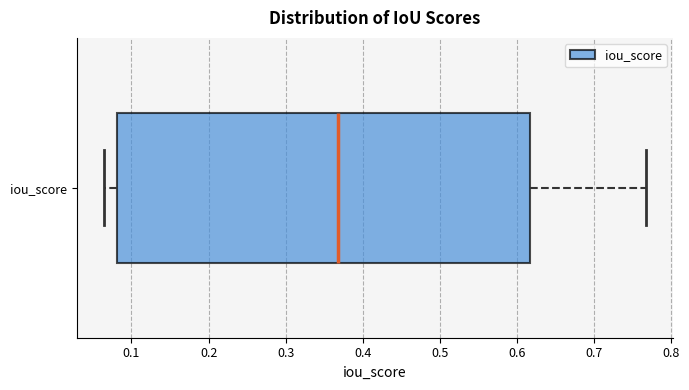

Transcribe this box plot: give where the median line is, the range the box spans, and where the two whiskers end, as read against the x-axis. The values are not printed on the chart, so give them approximately, as read against the axis.

median 0.37, box 0.08 to 0.62, whiskers 0.06 to 0.77